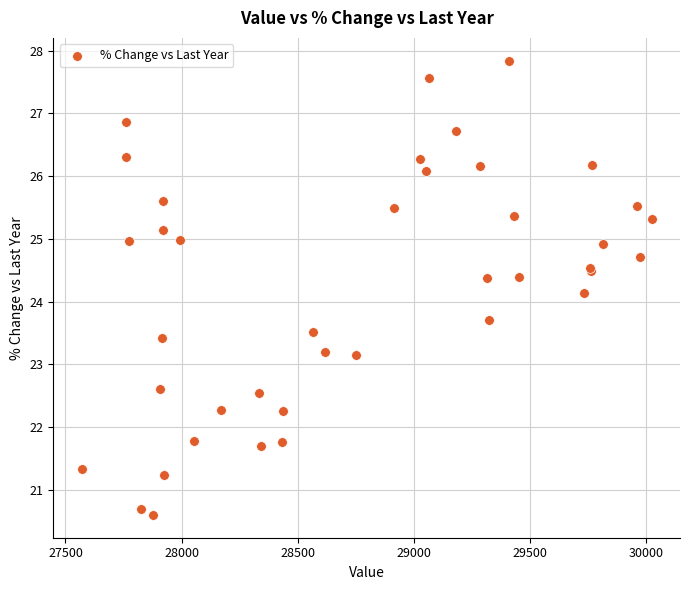

What Y value in the scatter plot is closest to 24?

24.1